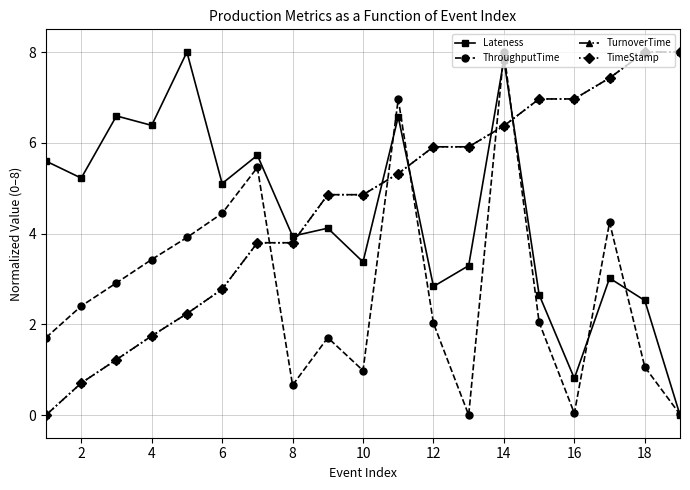

Is this an area chart (filled region under the line)?

No